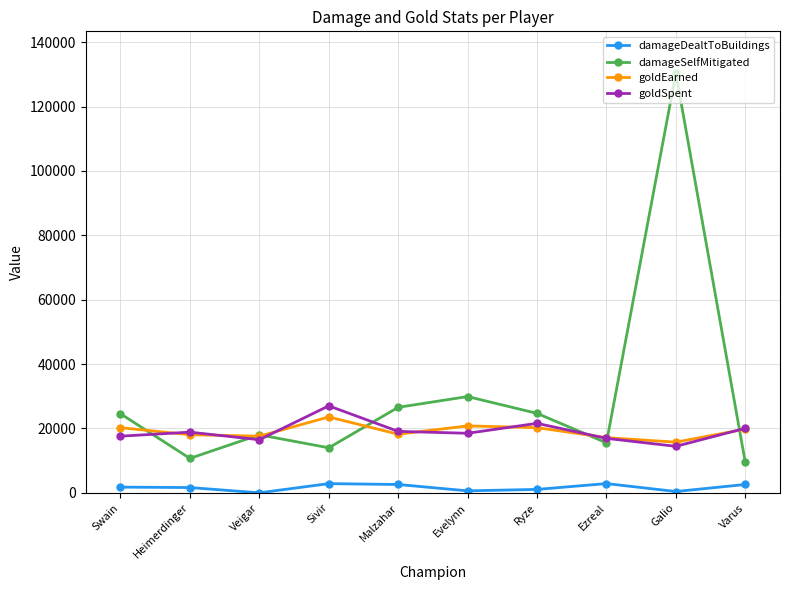

True or false: goldSpent and damageDealtToBuildings intersect in this chart.

False